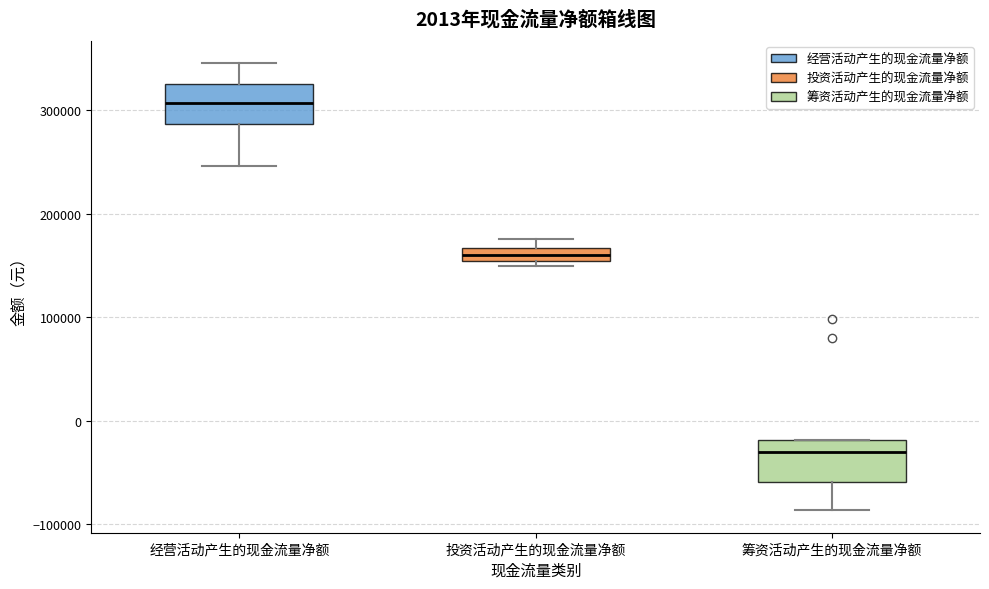

Which box's median line is the highest?

经营活动产生的现金流量净额